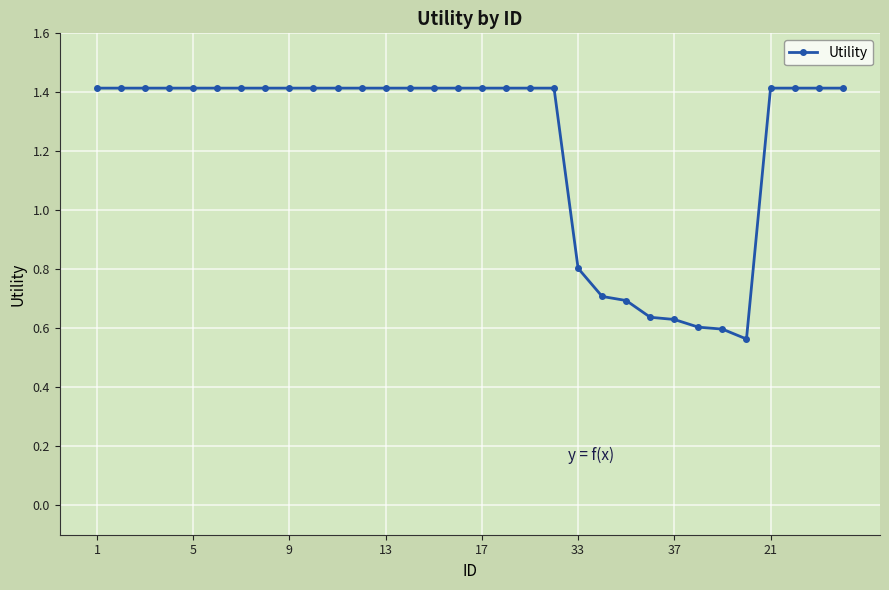

What is the average value?

1.2